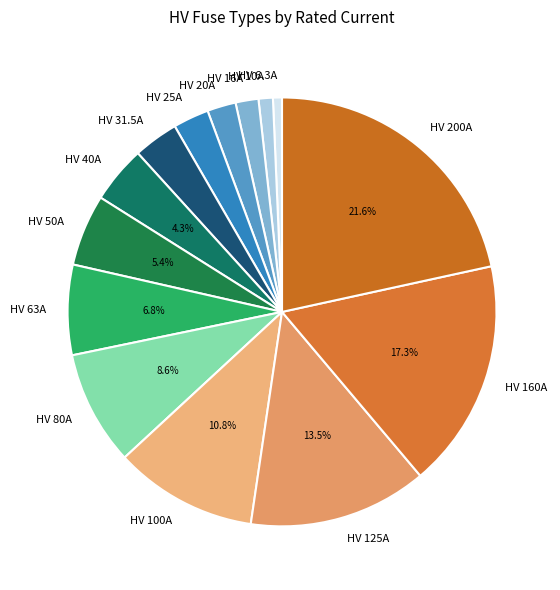

Approximately how many times larger is the value at HV 16A compared to HV 6.3A?

2.5